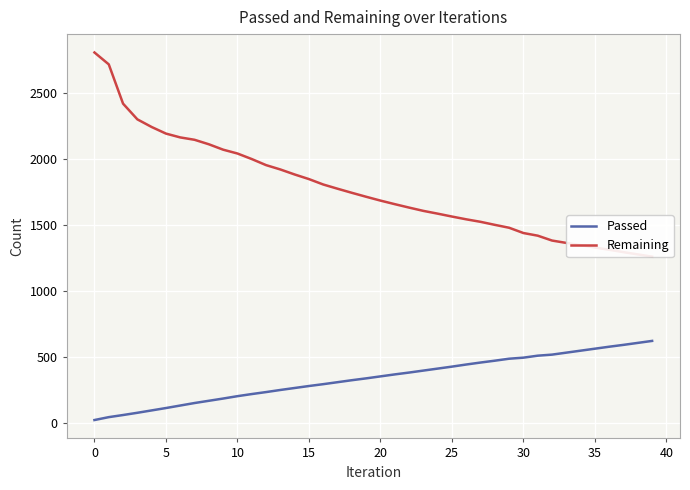

Is the value of Passed at 35 greater than the value of Remaining at 34?

No